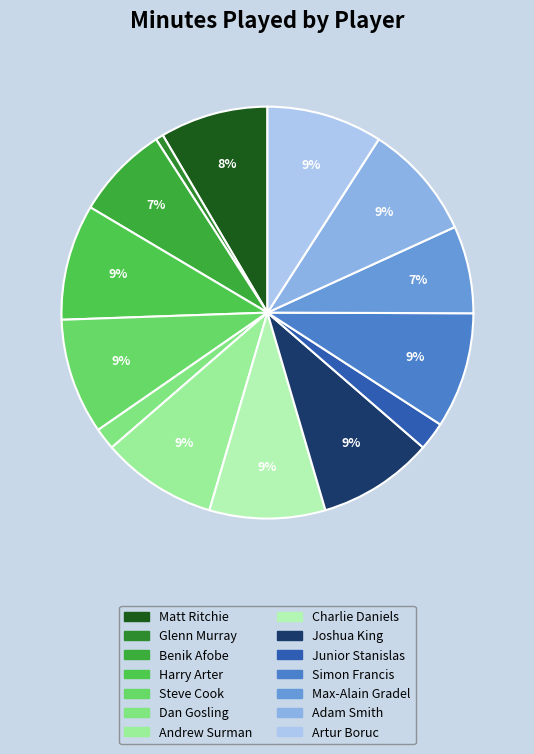

How many slices are in this pie chart?

14